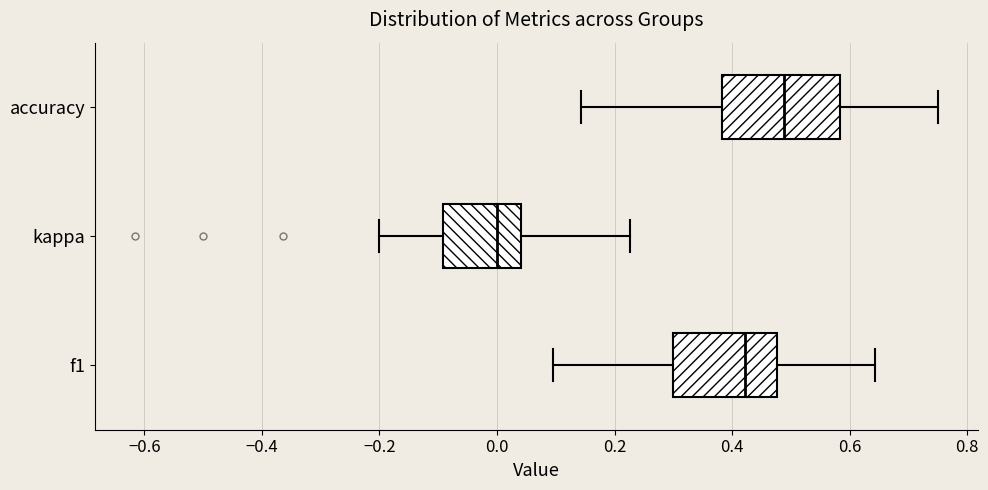

Which box has the furthest to the right median line?

accuracy